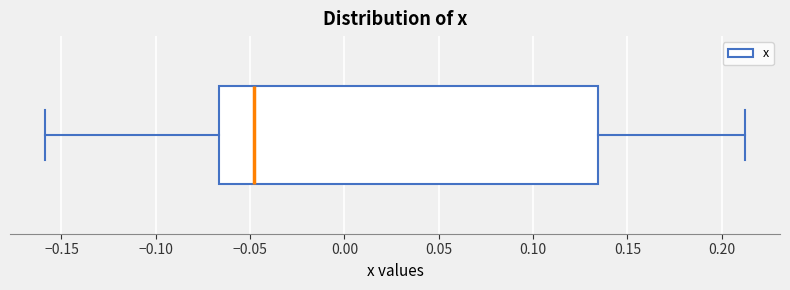

Where does the right whisker of the box end on the x-axis? The values are not printed on the chart, so give them approximately, as read against the axis.

0.210